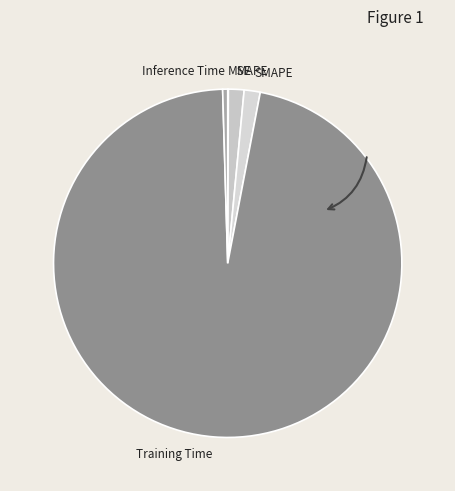

Which has a higher value, MAPE or Inference Time?

MAPE